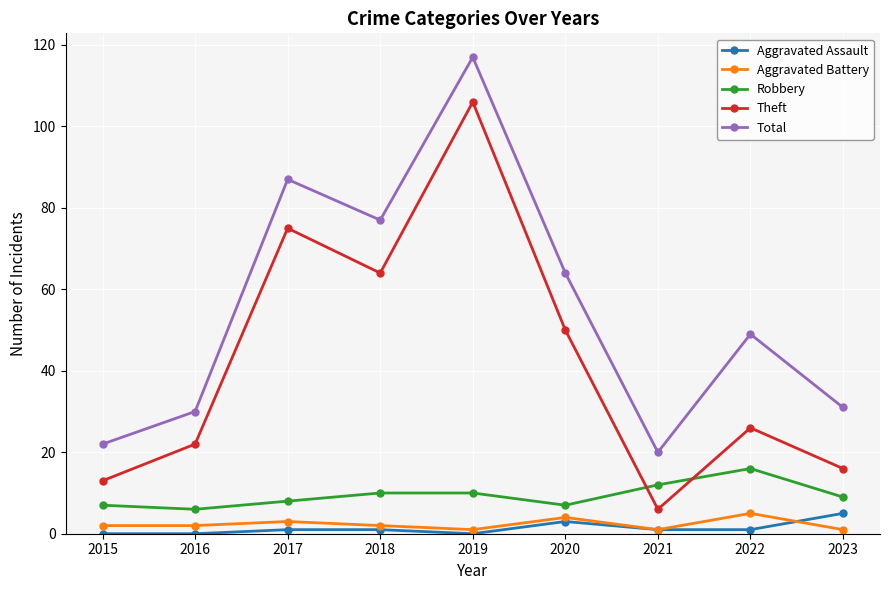

At which category is the sum across all series the highest?

2019